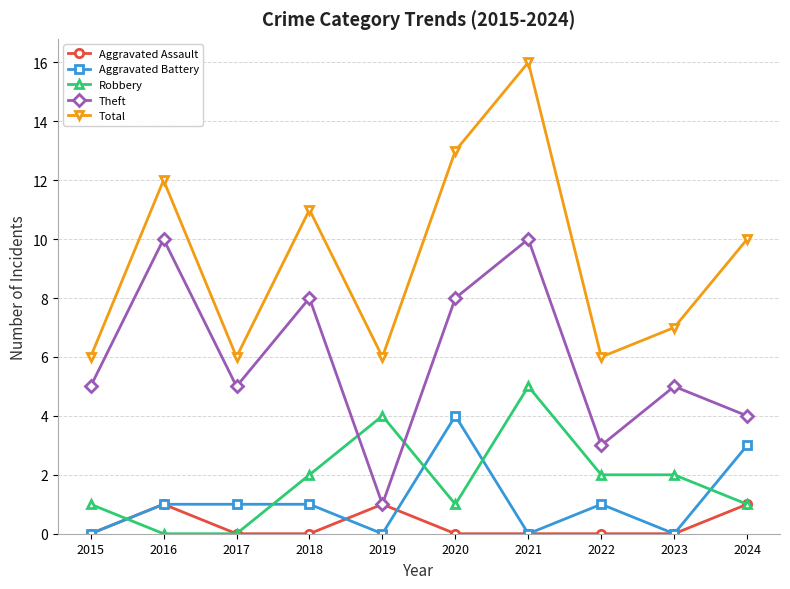

Reading right to left, transcribe all the data shown in this chart.

Aggravated Assault: 2024=1	2023=0	2022=0	2021=0	2020=0	2019=1	2018=0	2017=0	2016=1	2015=0
Aggravated Battery: 2024=3	2023=0	2022=1	2021=0	2020=4	2019=0	2018=1	2017=1	2016=1	2015=0
Robbery: 2024=1	2023=2	2022=2	2021=5	2020=1	2019=4	2018=2	2017=0	2016=0	2015=1
Theft: 2024=4	2023=5	2022=3	2021=10	2020=8	2019=1	2018=8	2017=5	2016=10	2015=5
Total: 2024=10	2023=7	2022=6	2021=16	2020=13	2019=6	2018=11	2017=6	2016=12	2015=6